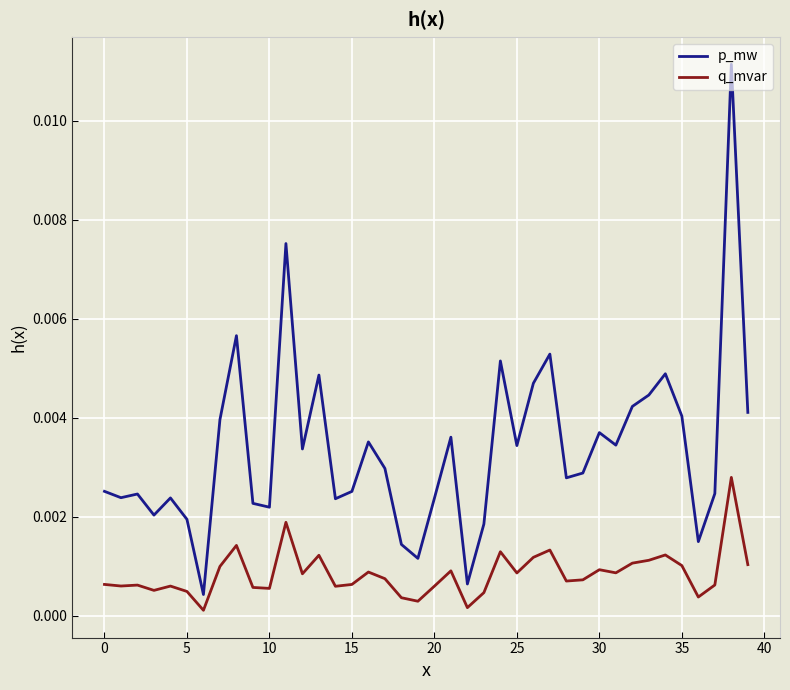

True or false: p_mw and q_mvar cross at least once.

False